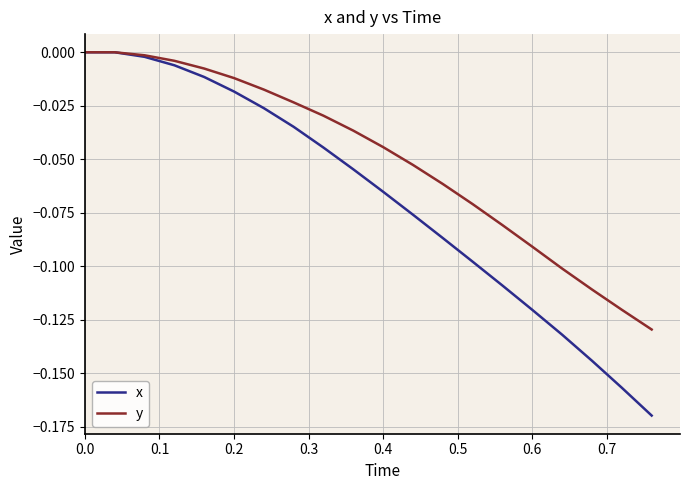

How many series are shown in this chart?

2